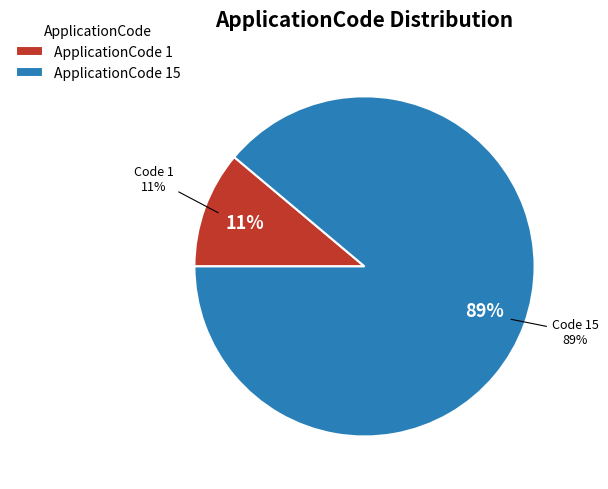

Which slice is the largest?

15